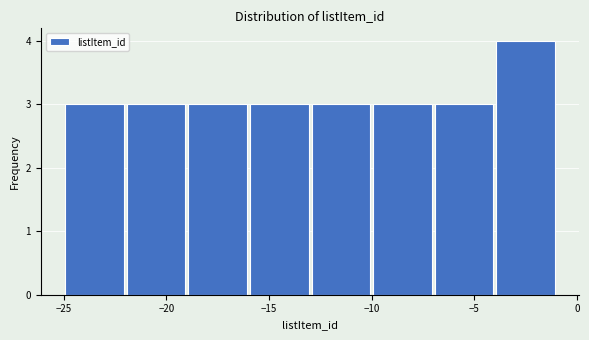

Over which range of the x-axis is the bar tallest?

-4 to -1